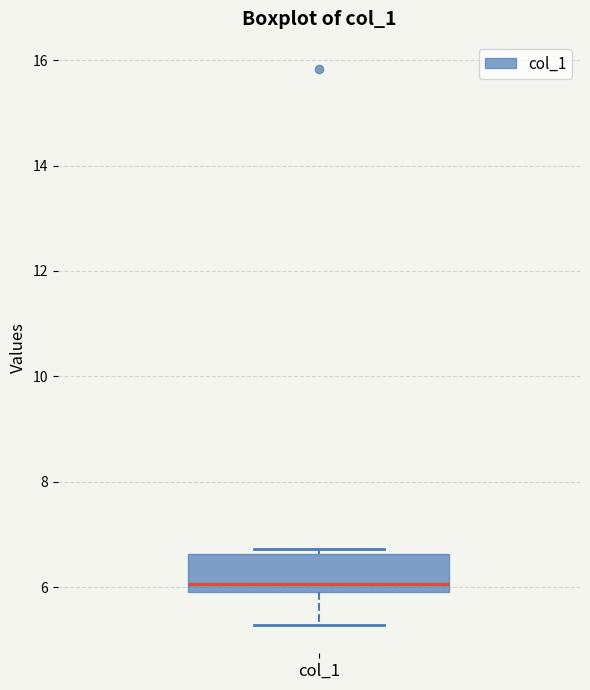

Read this box plot against the y-axis: the position of the median line, the range covered by the box, and the ends of both whiskers. The values are not printed on the chart, so give them approximately, as read against the axis.

median 6.0 (just above the box's lower edge), box 6.0 to 6.6, whiskers 5.2 to 6.8